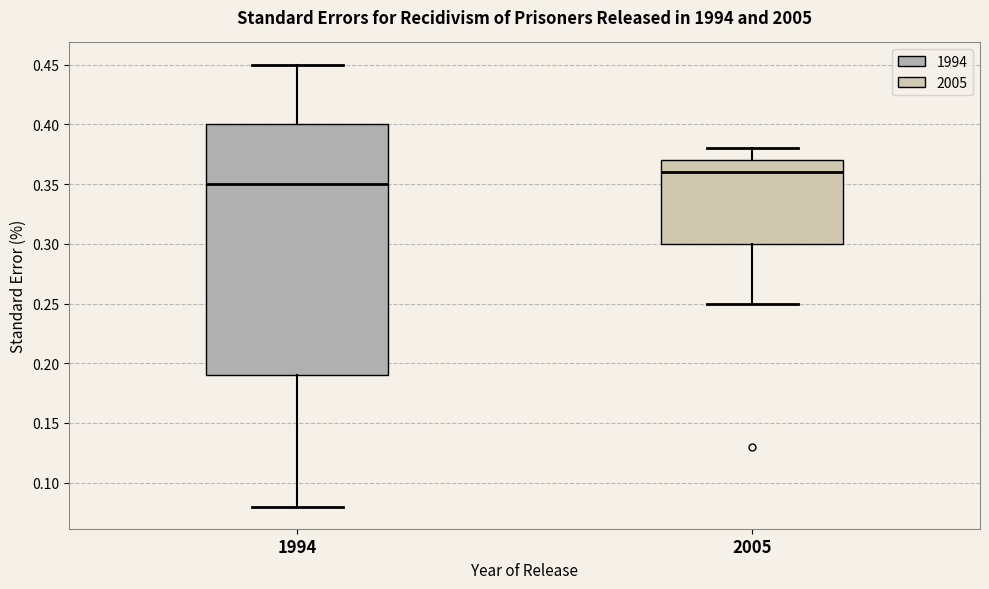

Comparing the boxes themselves (not the whiskers), which one is the tallest?

1994